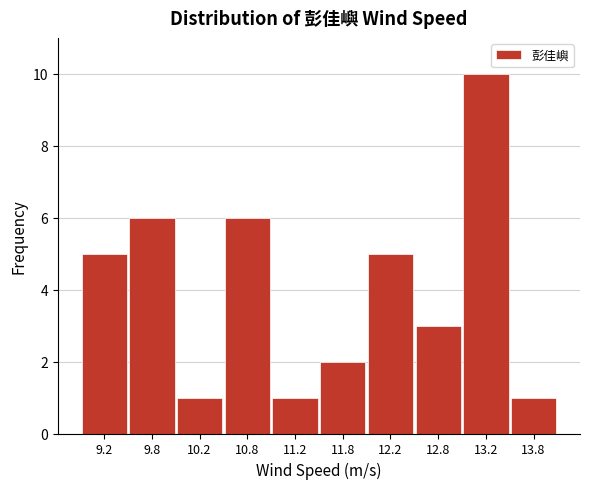

Over which range of the x-axis is the bar tallest?

13.0 to 13.5